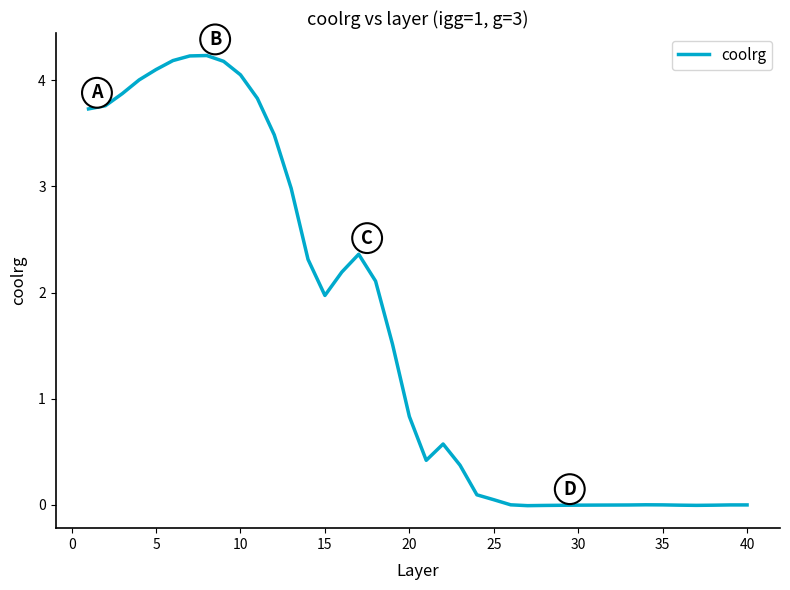

What is the difference between the maximum and minimum values?

4.2